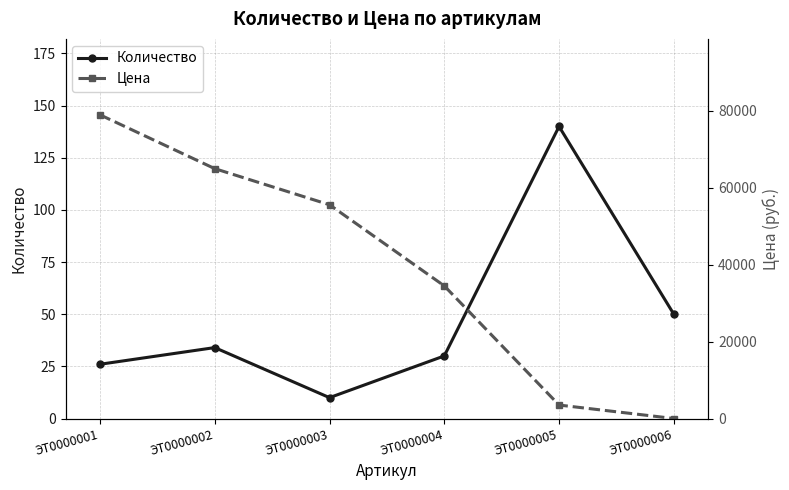

What is the value of the Цена point at the 4th from the left?

34500